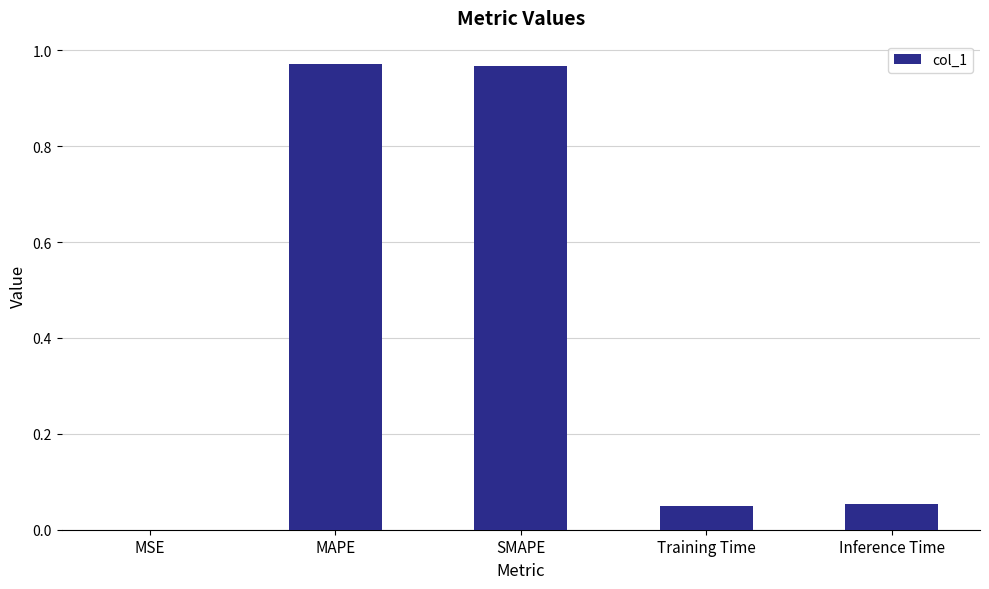

Are the bars horizontal?

No